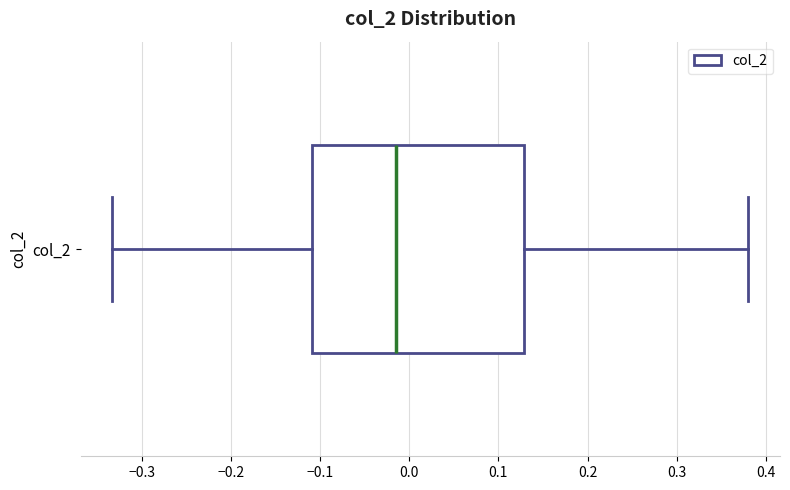

Read this box plot against the x-axis: the position of the median line, the range covered by the box, and the ends of both whiskers. The values are not printed on the chart, so give them approximately, as read against the axis.

median -0.01, box -0.11 to 0.13, whiskers -0.33 to 0.38